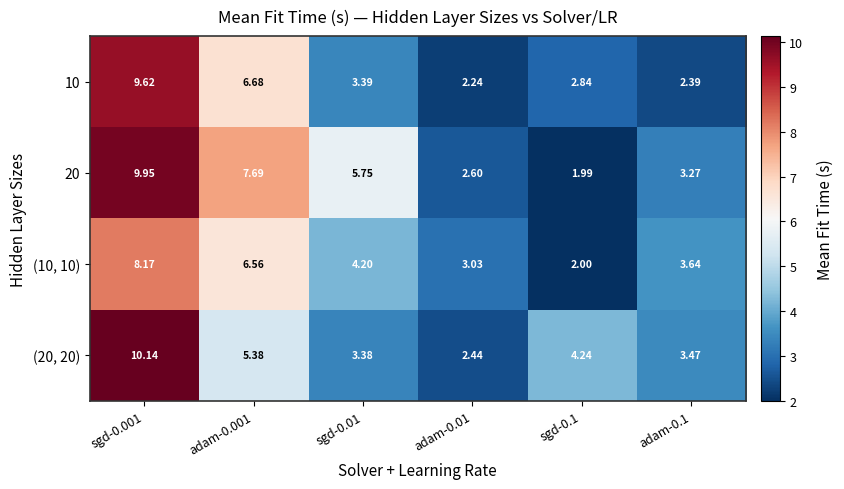

What is the minimum value shown in the chart?

2.0